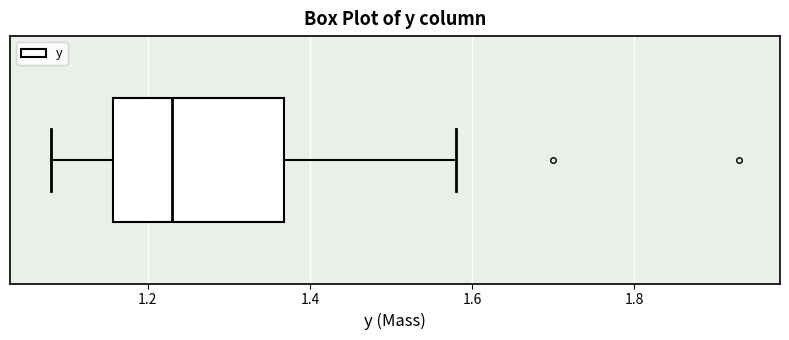

Where does the median line of the box sit on the x-axis? The values are not printed on the chart, so give them approximately, as read against the axis.

1.24